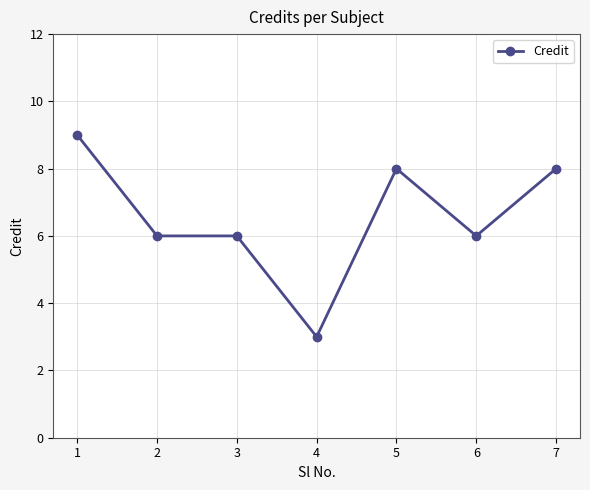

What is the sum of all values?

46